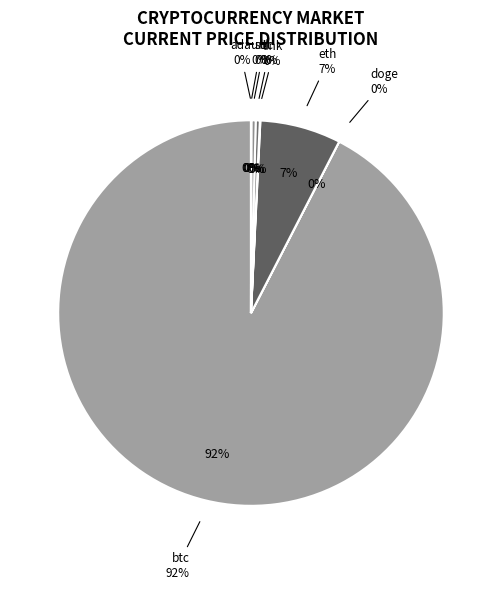

Combined, do doge and ltc account for over 50%?

No